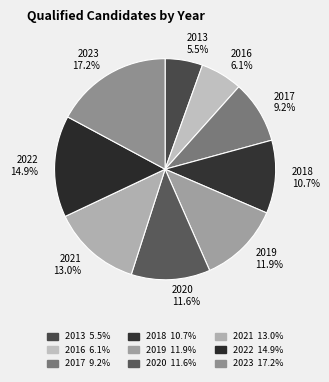

Does any single category account for the majority?

No